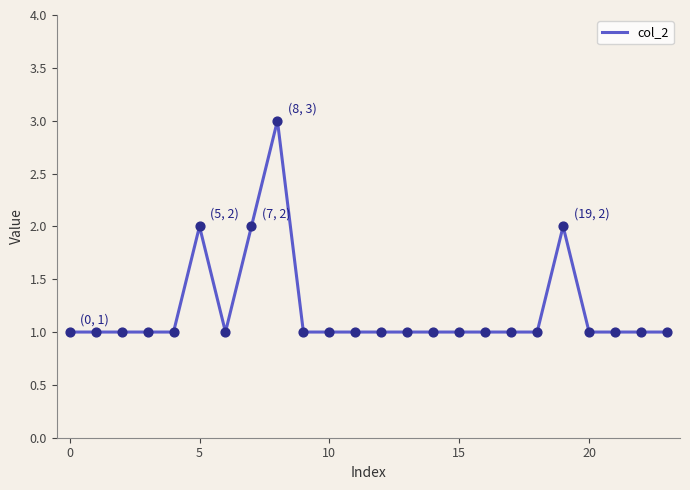

Is this an area chart (filled region under the line)?

No